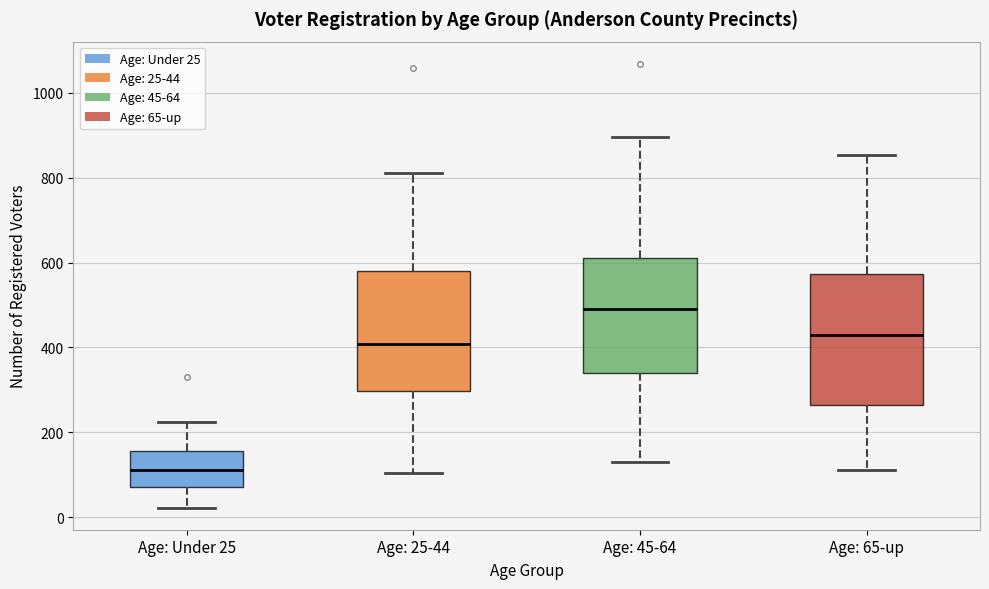

Which box has the highest median line?

Age: 45-64